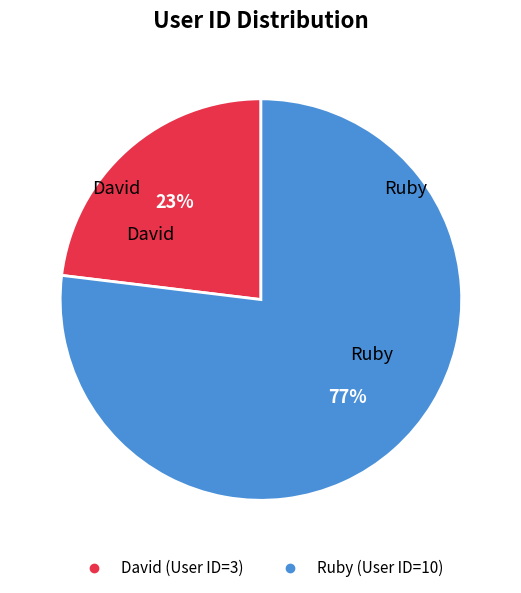

To the nearest percent, what is the combined percentage of David and Ruby?

100%